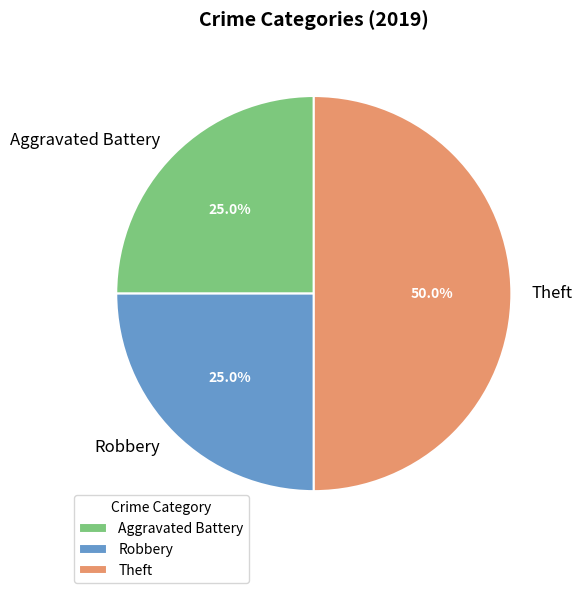

Is it true that Aggravated Battery is 37% of the pie?

False